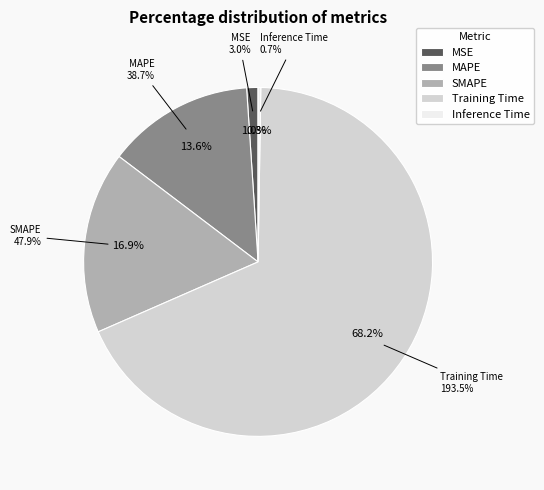

To the nearest percent, what portion does MSE represent?

1%